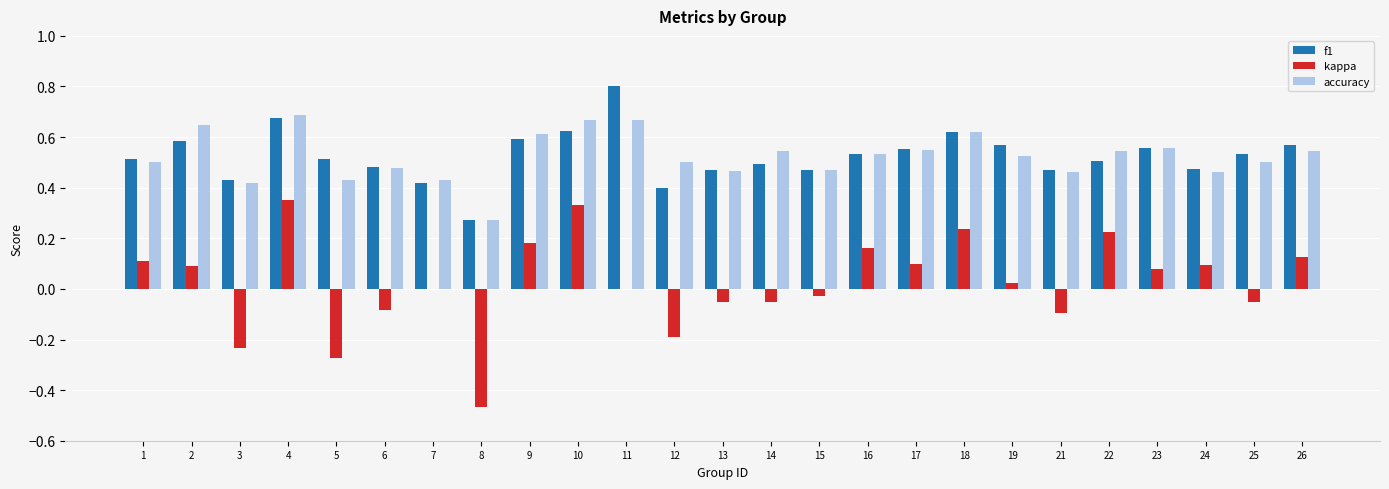

Between 2 and 8, which series saw the biggest shift?

kappa